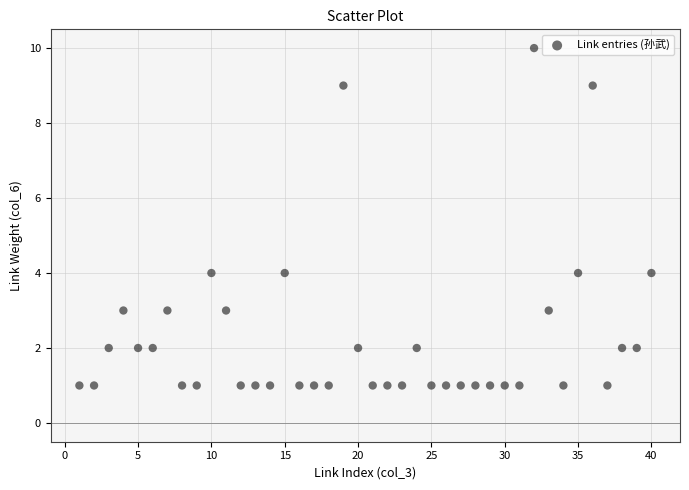

What is the range of X values (max minus min)?

39